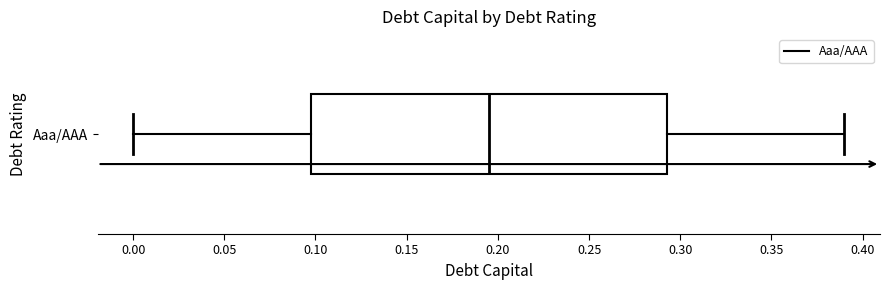

Read this box plot against the x-axis: the position of the median line, the range covered by the box, and the ends of both whiskers. The values are not printed on the chart, so give them approximately, as read against the axis.

median 0.195, box 0.100 to 0.295, whiskers 0.000 to 0.390